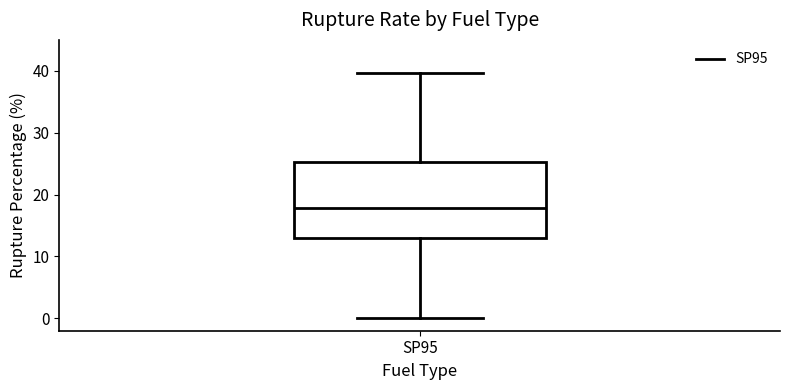

Where does the median line of the box for SP95 sit on the y-axis? The values are not printed on the chart, so give them approximately, as read against the axis.

18